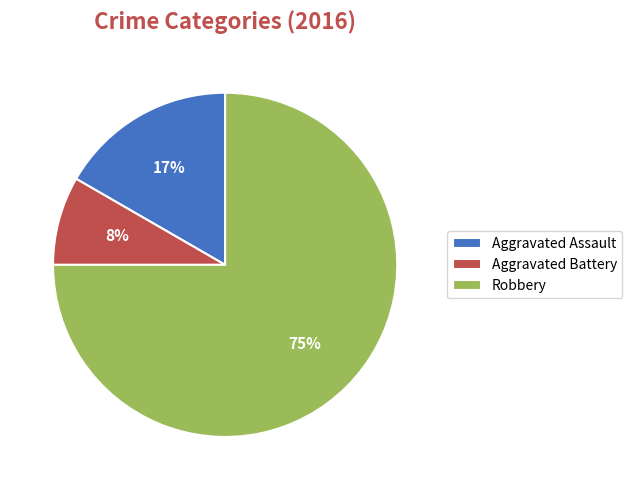

True or false: Robbery accounts for 69% of the total.

False